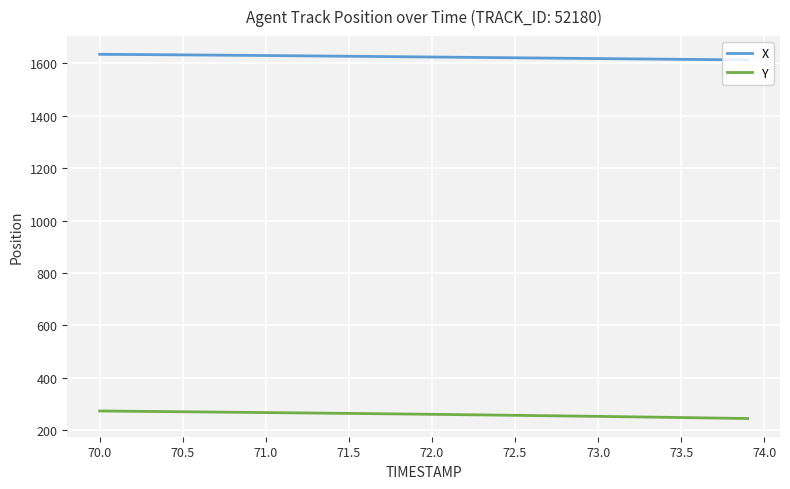

Rank the series by their average value, from highest to lowest.

X, Y